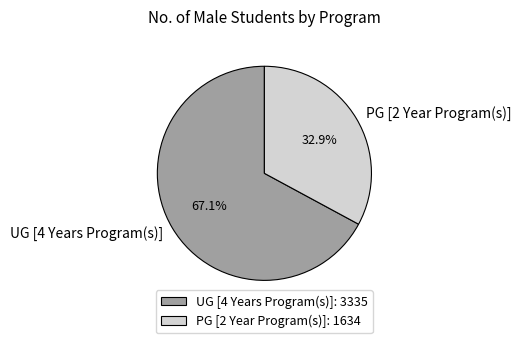

To the nearest percent, what is the difference between the UG [4 Years Program(s)] and PG [2 Year Program(s)] slice percentages?

34%